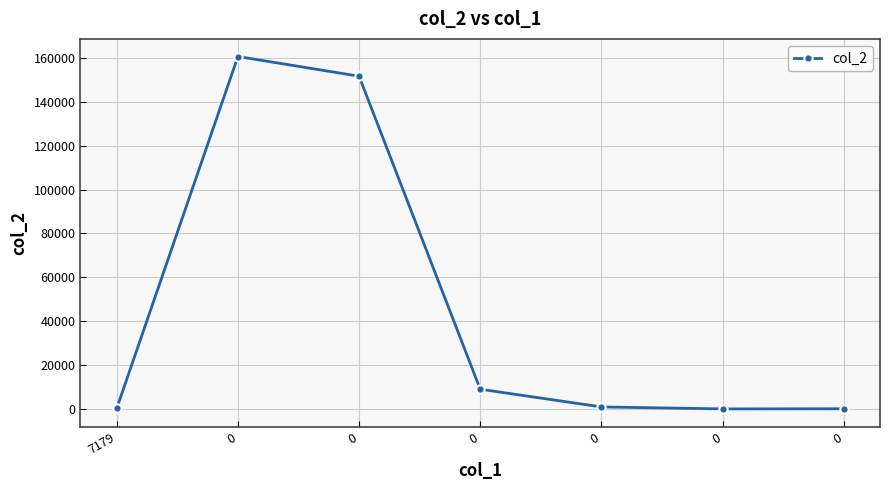

What is the value of the 5th point from the left?

160657.0